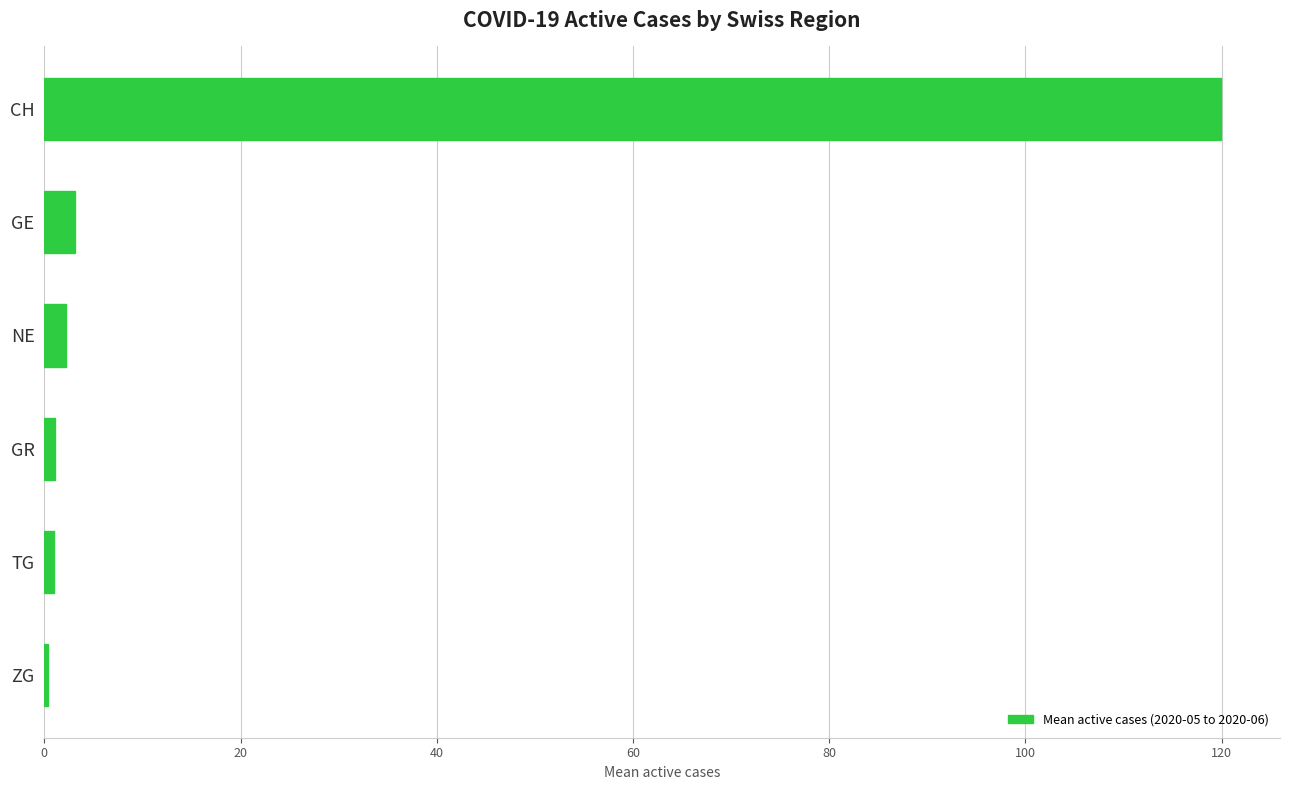

What is the average value?

21.3